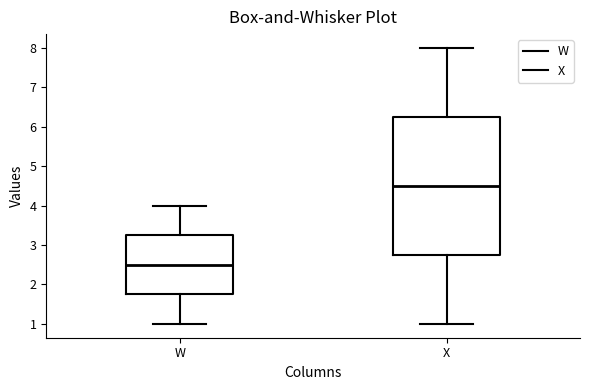

Which box is the tallest, from its lower edge to its upper edge?

X